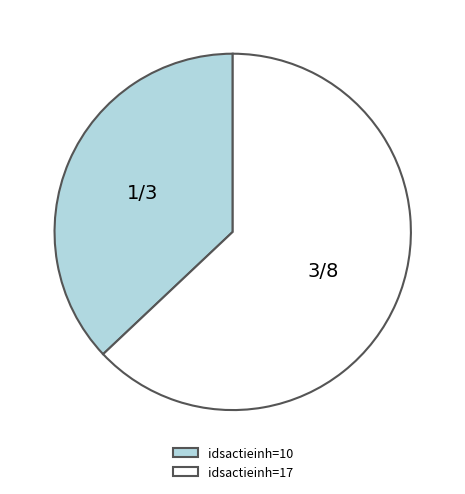

Is it true that idsactieinh=10 is 37% of the pie?

True